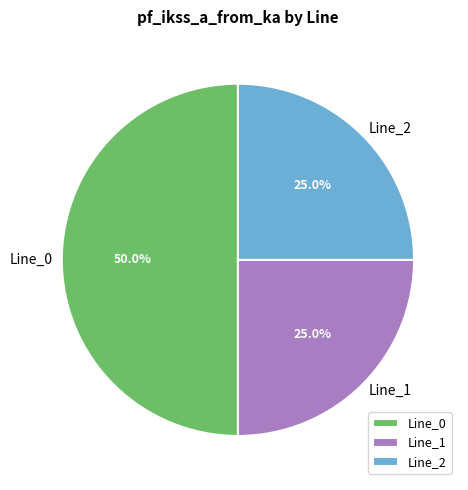

What portion of the pie excludes Line_0?

50.0%